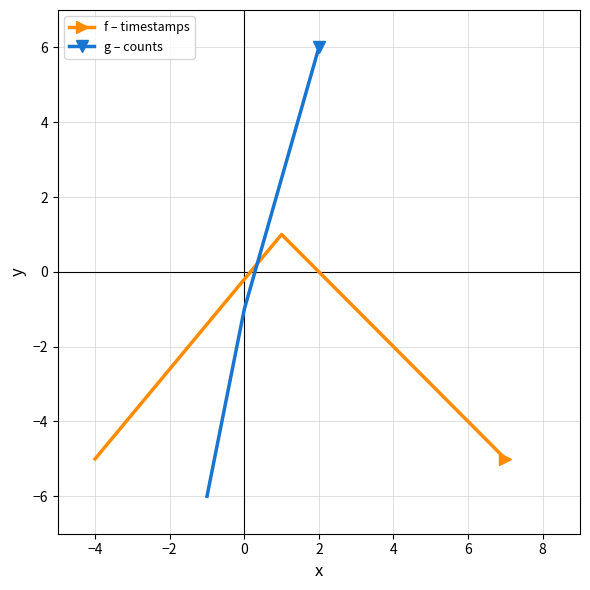

How many lines are shown in the chart?

2